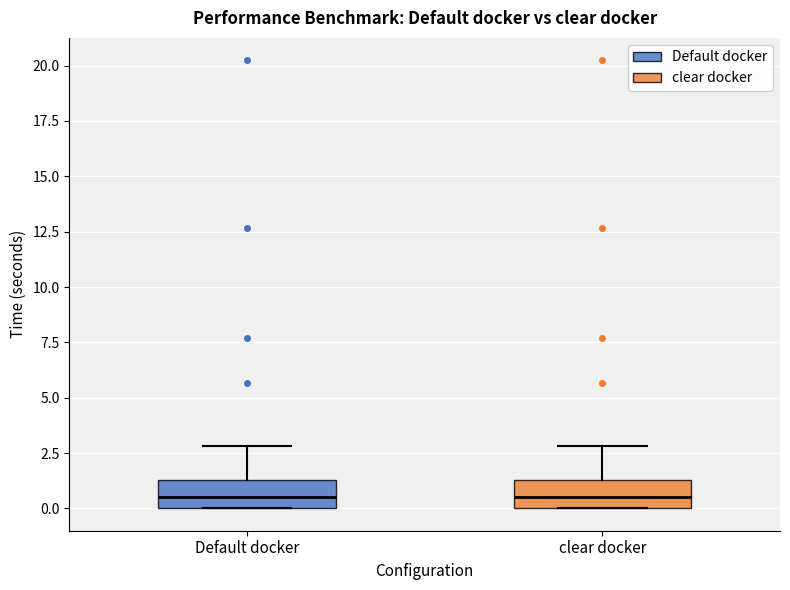

Where does the median line of the box for clear docker sit on the y-axis? The values are not printed on the chart, so give them approximately, as read against the axis.

0.5